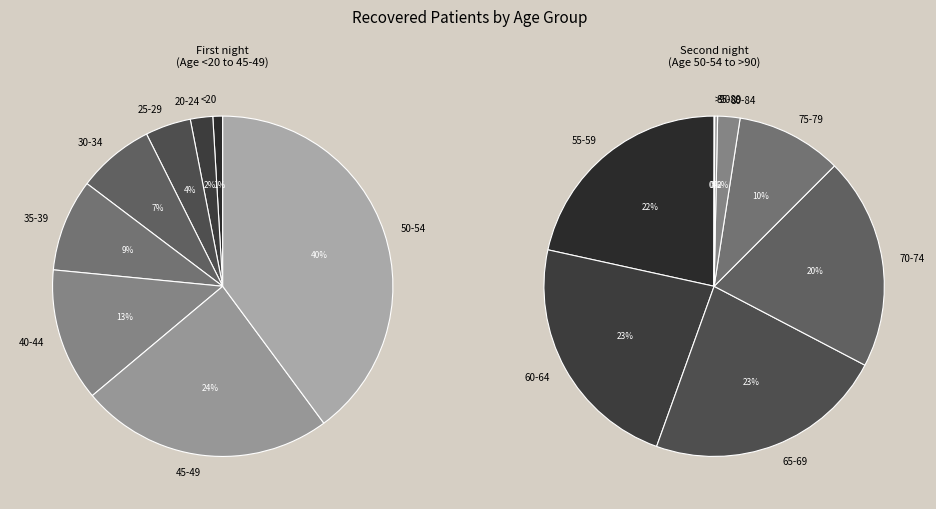

What is the change in value from <20 to 45-49?

+619